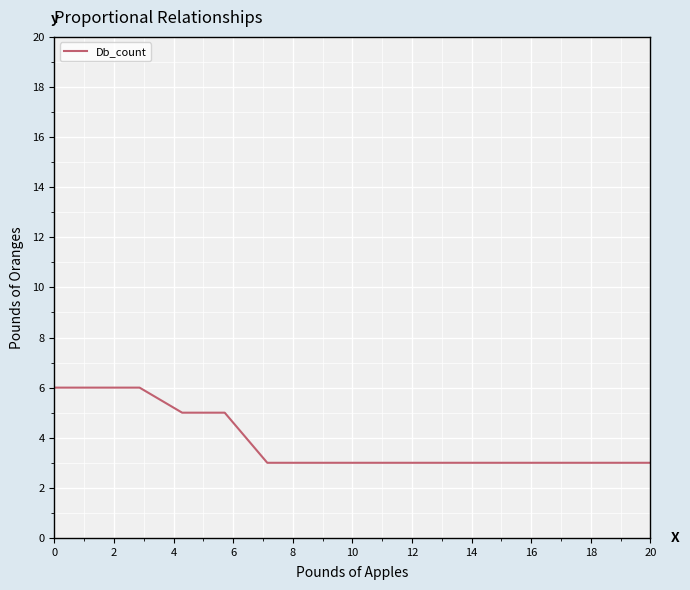

What is the maximum value shown in the chart?

6